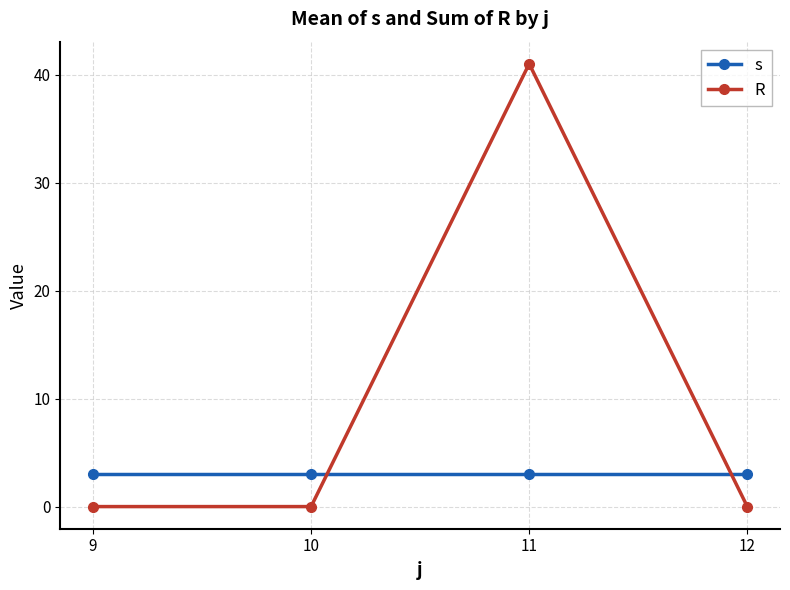

Which series has the largest total across all categories?

R